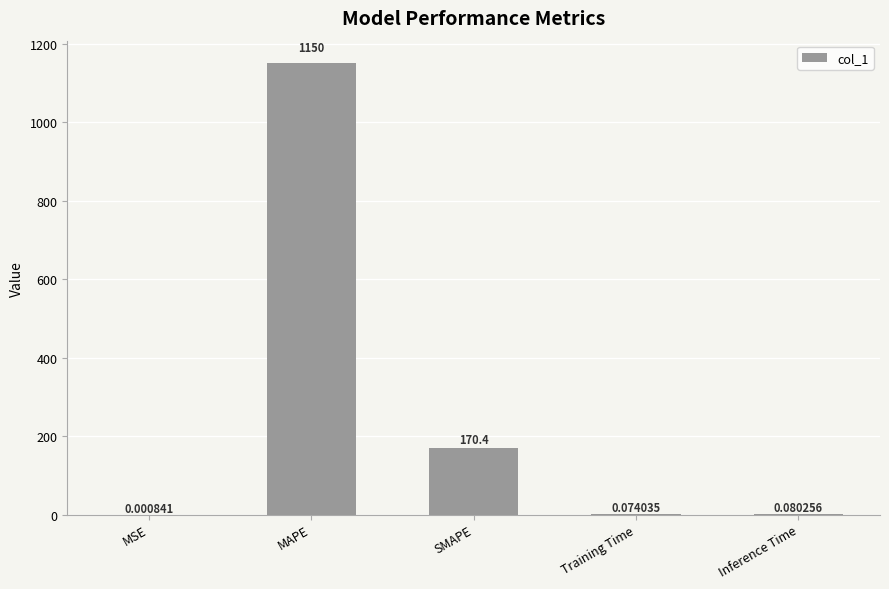

How many distinct data groups are displayed?

1